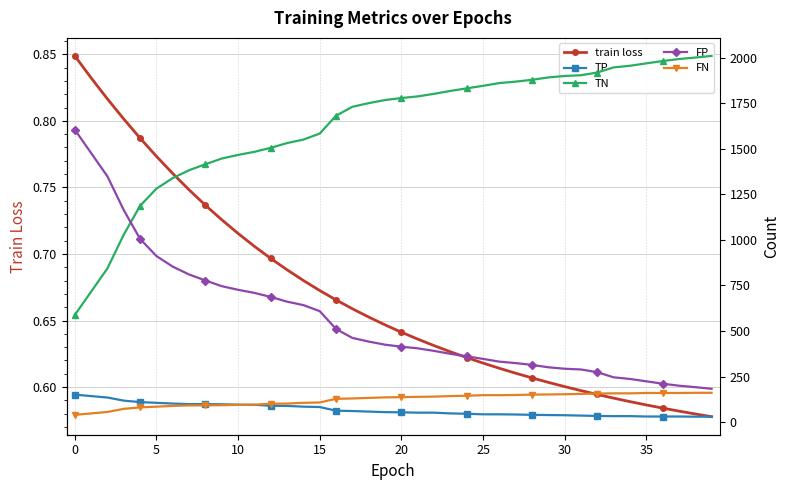

How many train loss values are between 0 and 1?

40